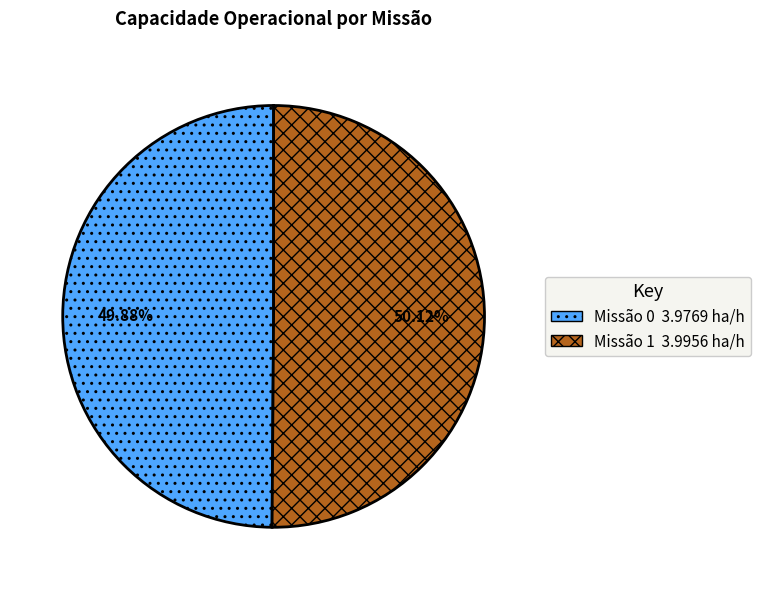

Is there any slice that represents more than half of the pie?

Yes